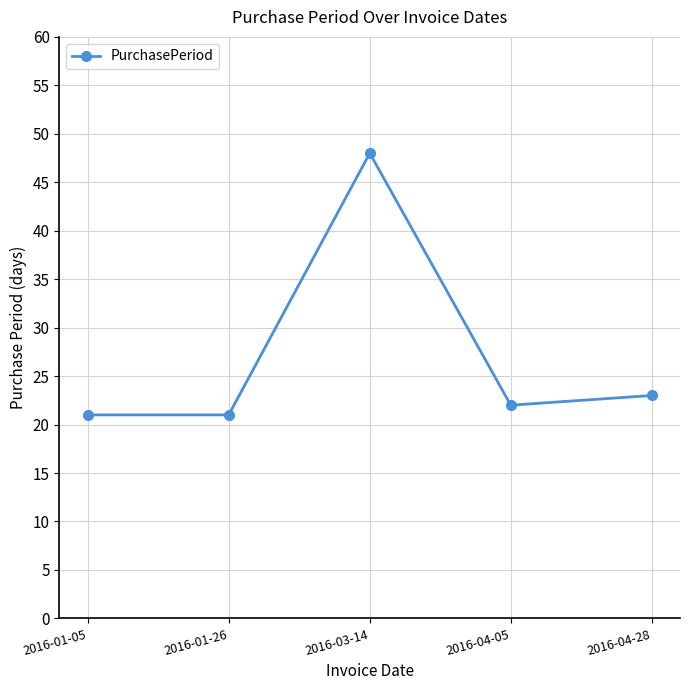

How many points are higher than both their immediate neighbors (excluding endpoints)?

1